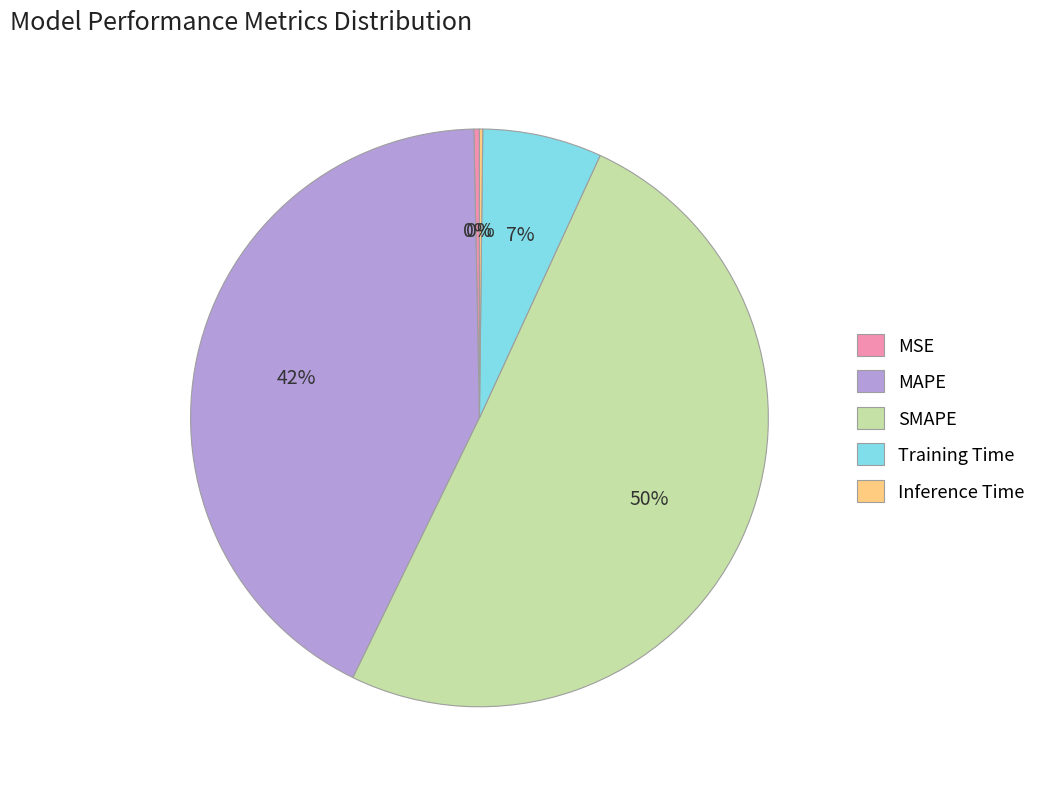

Between MSE and Training Time, which is larger?

Training Time